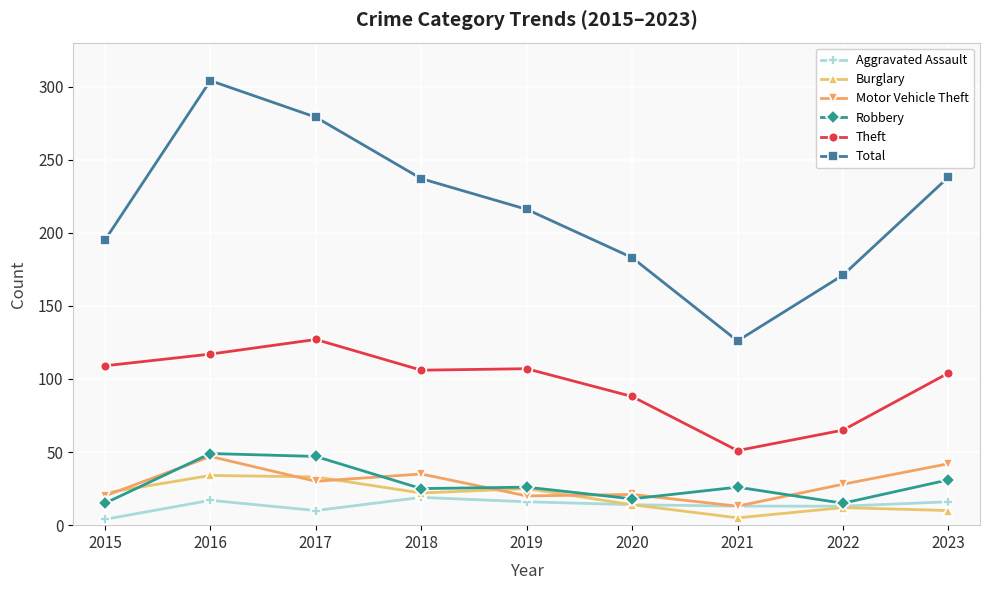

At which category is the sum across all series the highest?

2016